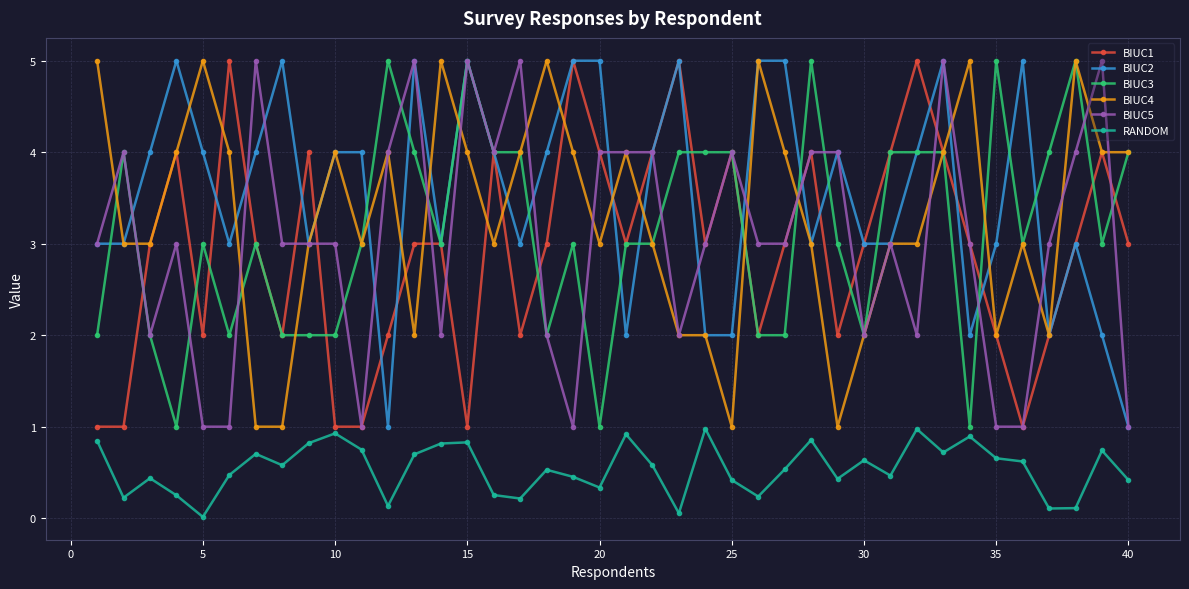

True or false: BIUC5 has more than 2 interior local peaks.

True